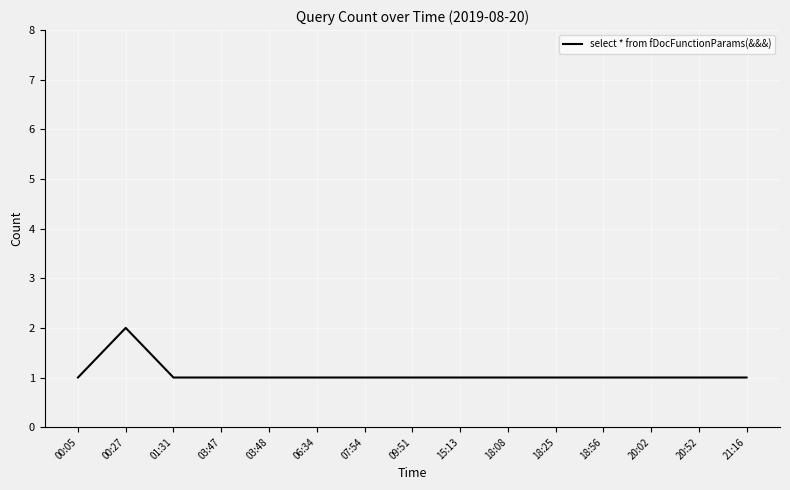

Does the chart have visible grid lines?

Yes